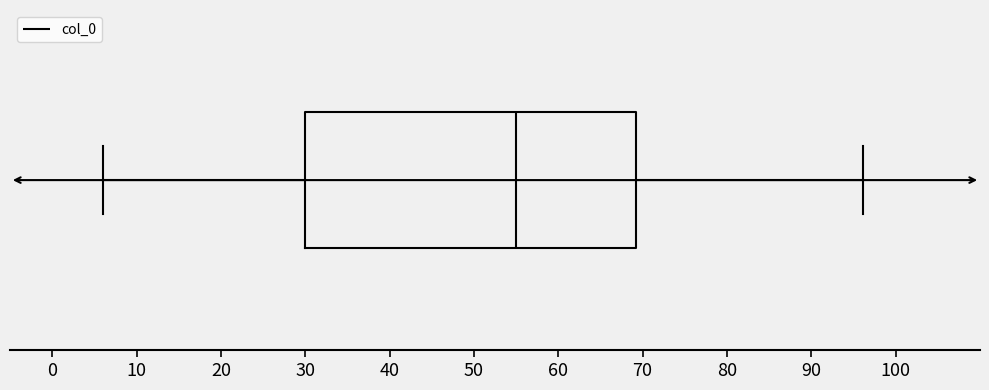

Transcribe this box plot: give where the median line is, the range the box spans, and where the two whiskers end, as read against the x-axis. The values are not printed on the chart, so give them approximately, as read against the axis.

median 55, box 30 to 69, whiskers 6 to 96